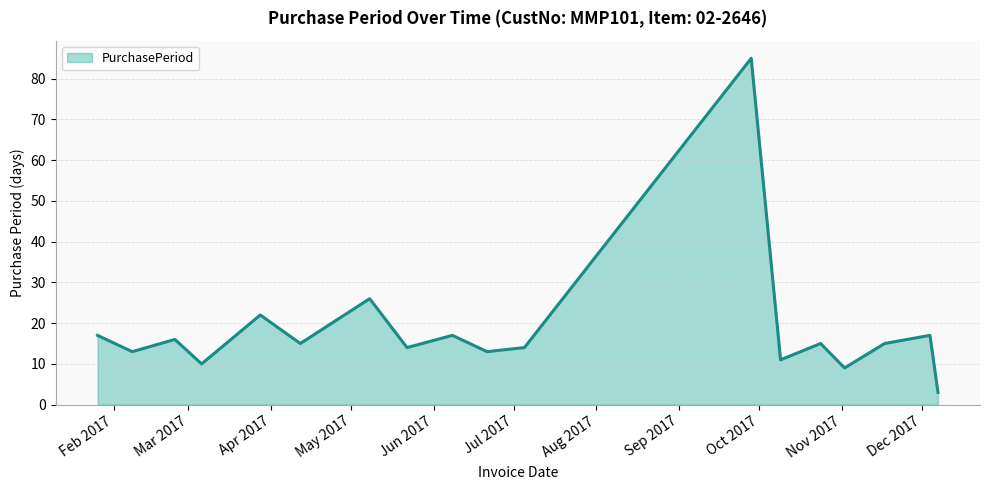

What is the difference between the maximum and minimum values?

82